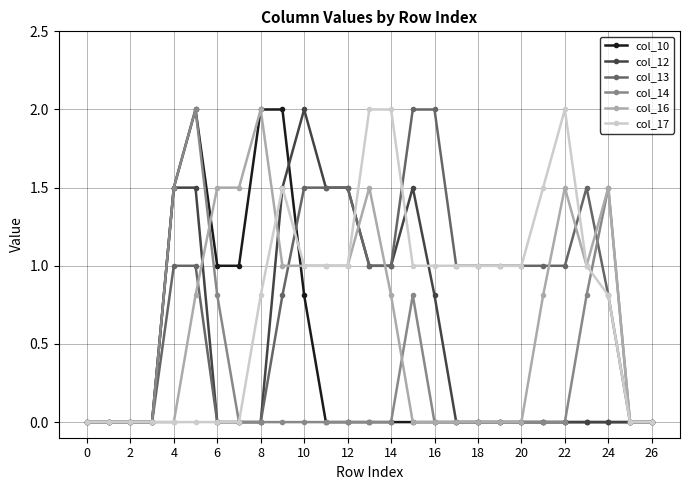

What is the value of the col_13 point at the 16th from the left?

2.0